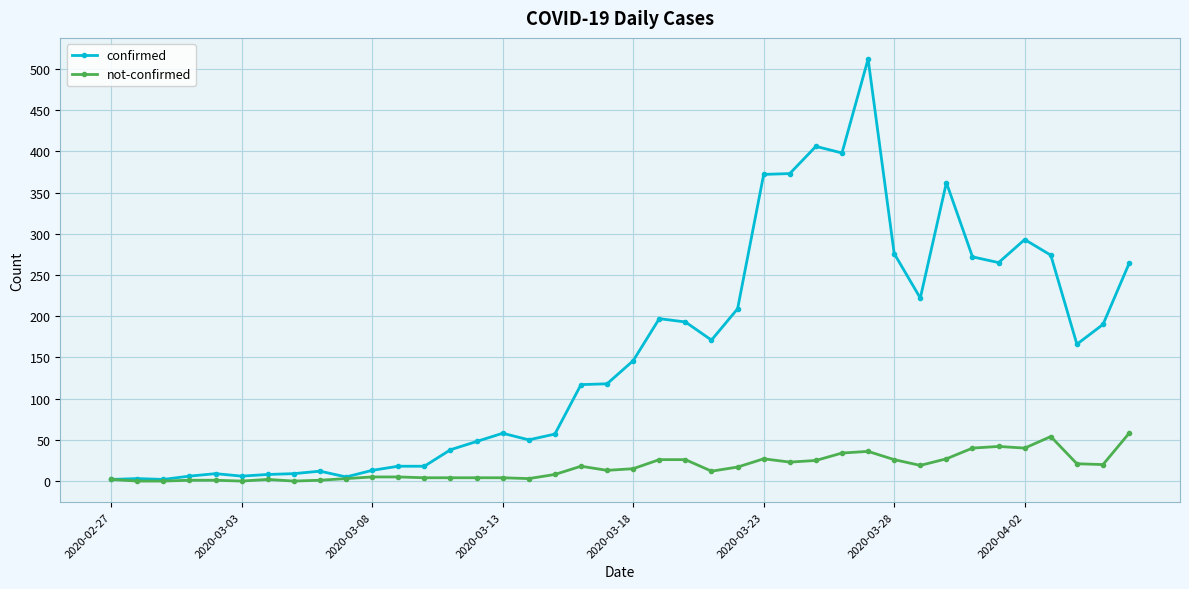

What is the sum of all confirmed values?

6158